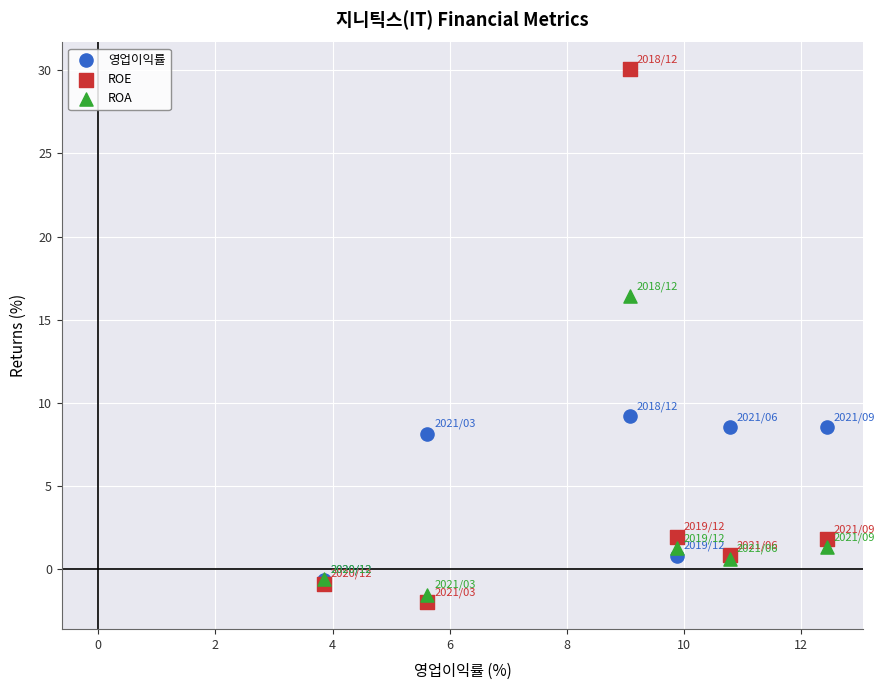

In the ROE series, what Y value is closest to 14?

2.0